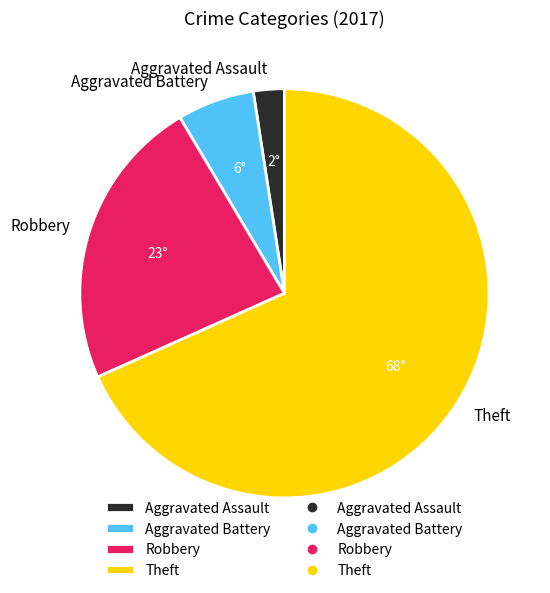

Combined, do Aggravated Assault and Robbery account for over 50%?

No